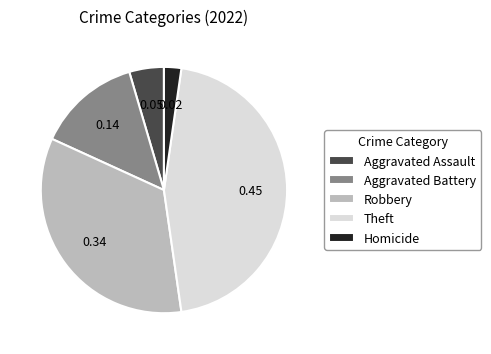

Between Theft and Aggravated Assault, which is larger?

Theft